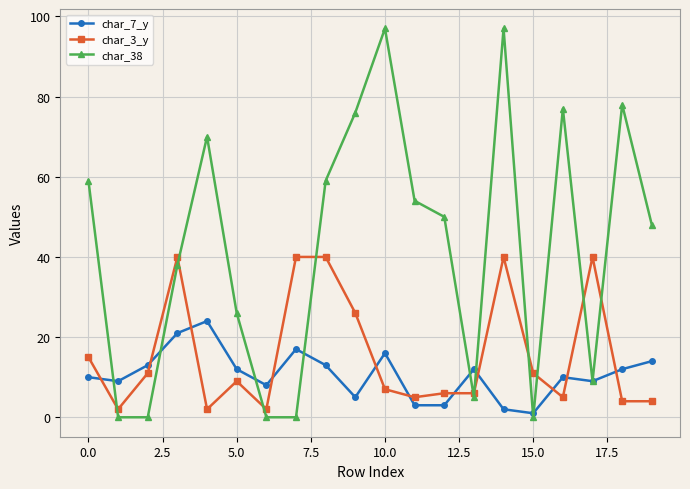

How many distinct data groups are displayed?

3